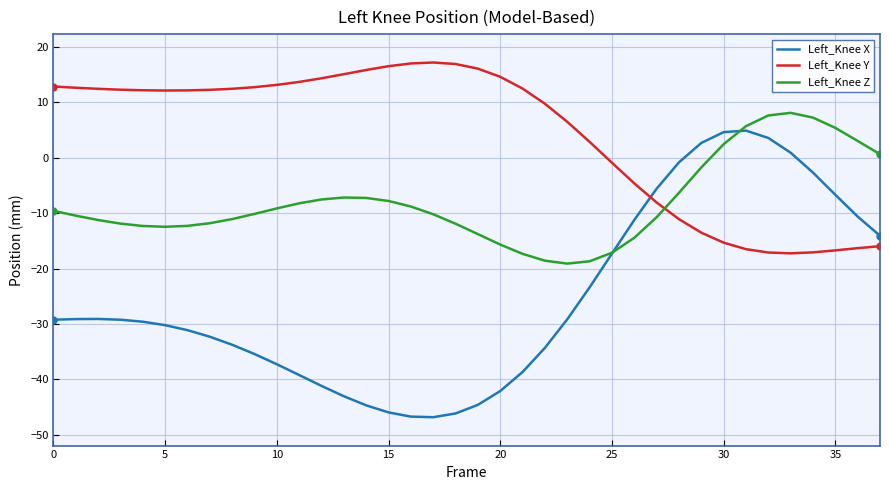

Rank the series by their maximum value, from lowest to highest.

Left_Knee X, Left_Knee Z, Left_Knee Y